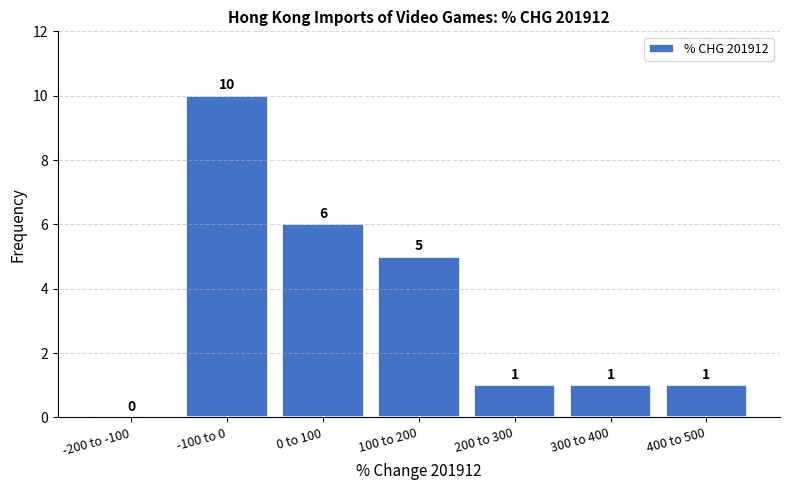

Reading right to left, what are all the values shown in this chart?

400 to 500=1	300 to 400=1	200 to 300=1	100 to 200=5	0 to 100=6	-100 to 0=10	-200 to -100=0